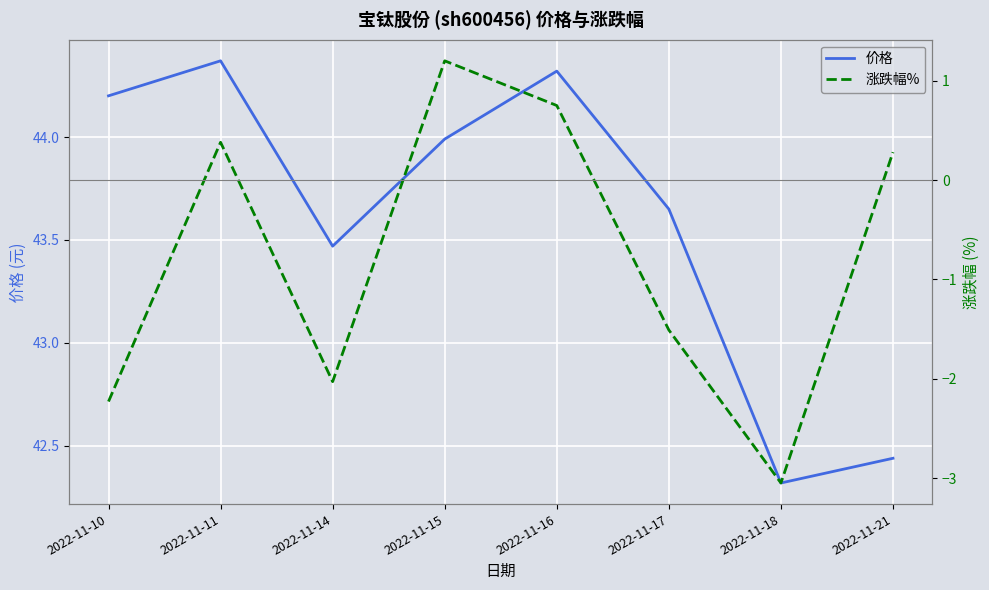

Reading right to left, what are all the values shown in this chart?

价格: 2022-11-21=42.4	2022-11-18=42.3	2022-11-17=43.6	2022-11-16=44.3	2022-11-15=44.0	2022-11-14=43.5	2022-11-11=44.4	2022-11-10=44.2
涨跌幅%: 2022-11-21=0.3	2022-11-18=-3.0	2022-11-17=-1.5	2022-11-16=0.8	2022-11-15=1.2	2022-11-14=-2.0	2022-11-11=0.4	2022-11-10=-2.2